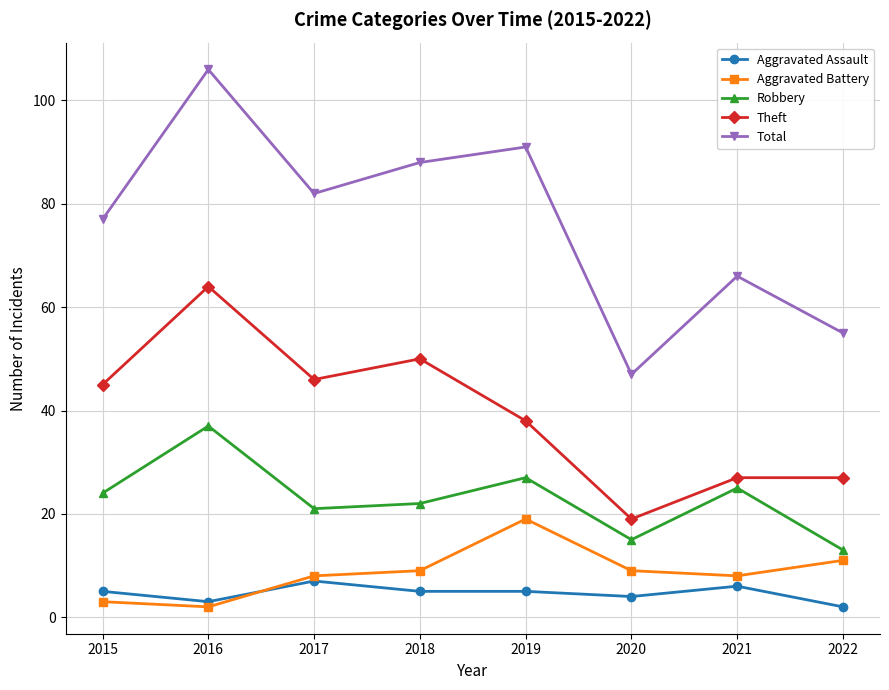

Between 2017 and 2019, which series saw the biggest shift?

Aggravated Battery